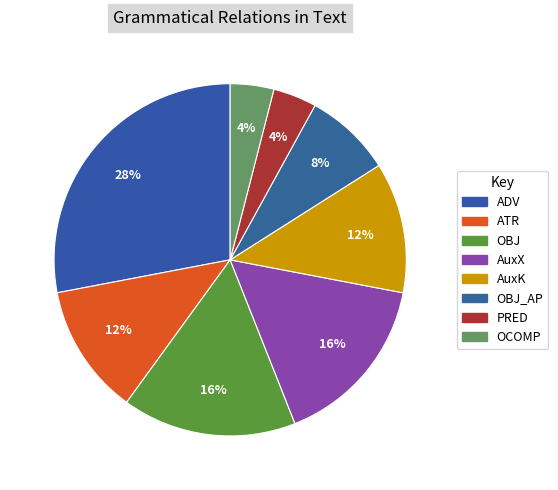

How many segments does this pie chart have?

8